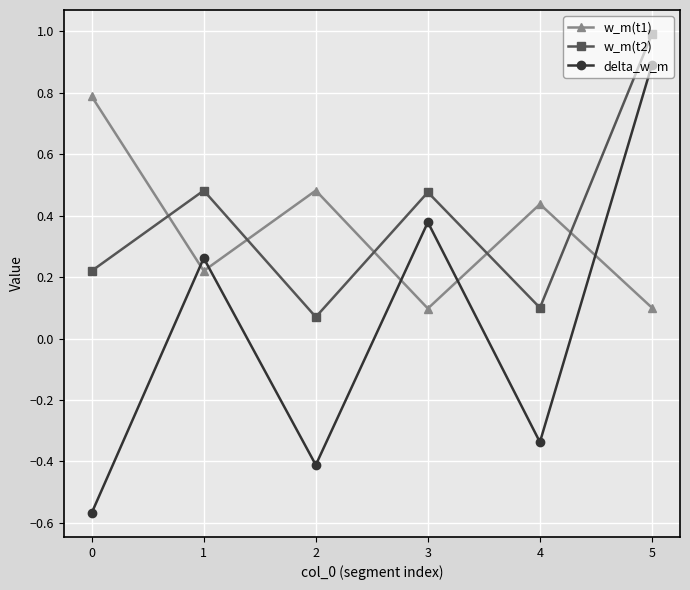

At which category is the sum across all series the highest?

5